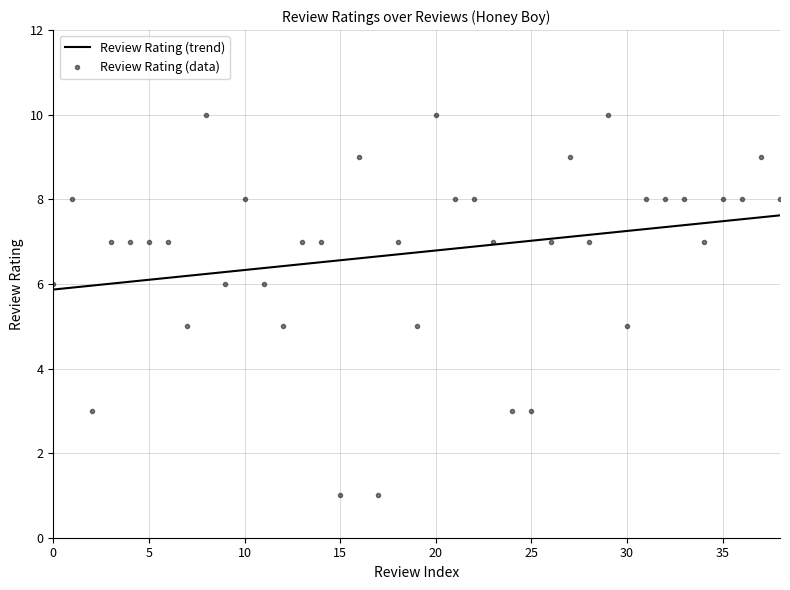

Approximately how many times larger is the value at 25 compared to 0?

0.5